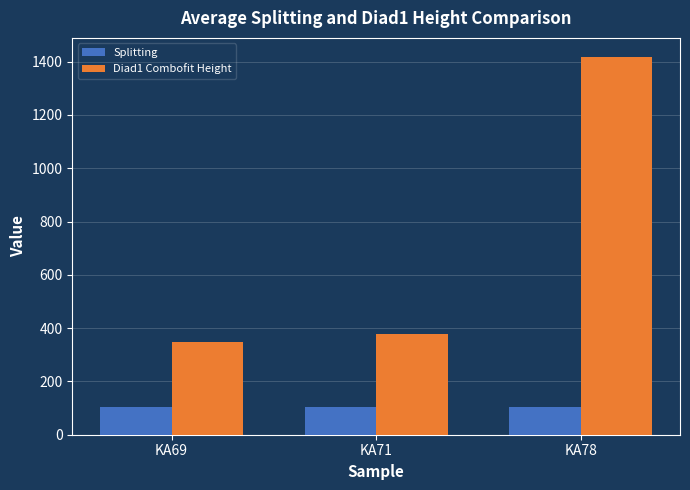

The value of Diad1 Combofit Height at KA71 is 234.3. True or false?

False